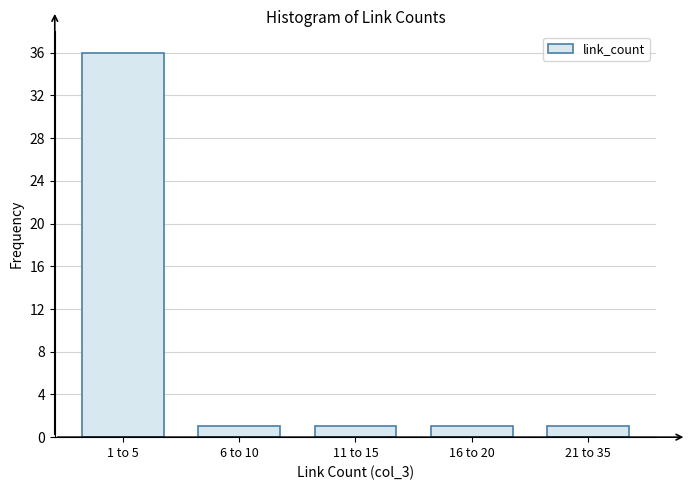

Reading left to right, what are all the values shown in this chart?

36	1	1	1	1